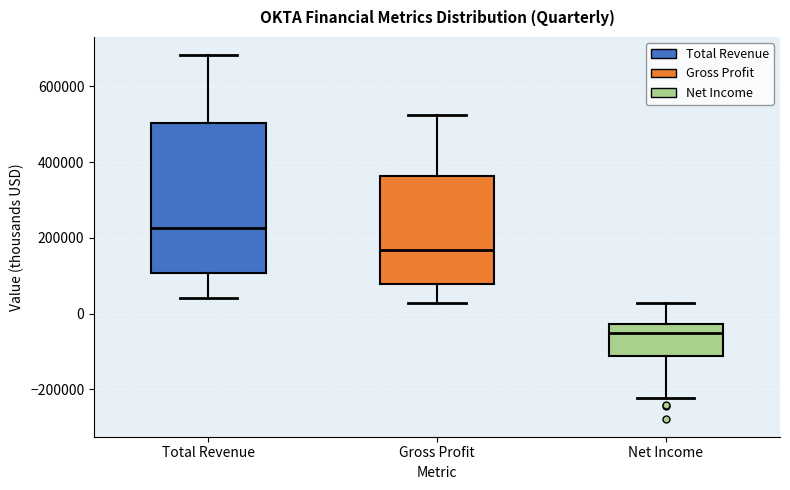

Which box has the lowest median line?

Net Income